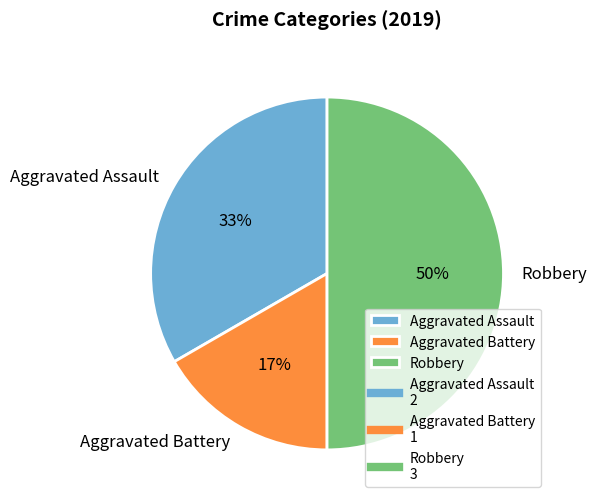

True or false: Aggravated Battery accounts for 17% of the total.

True